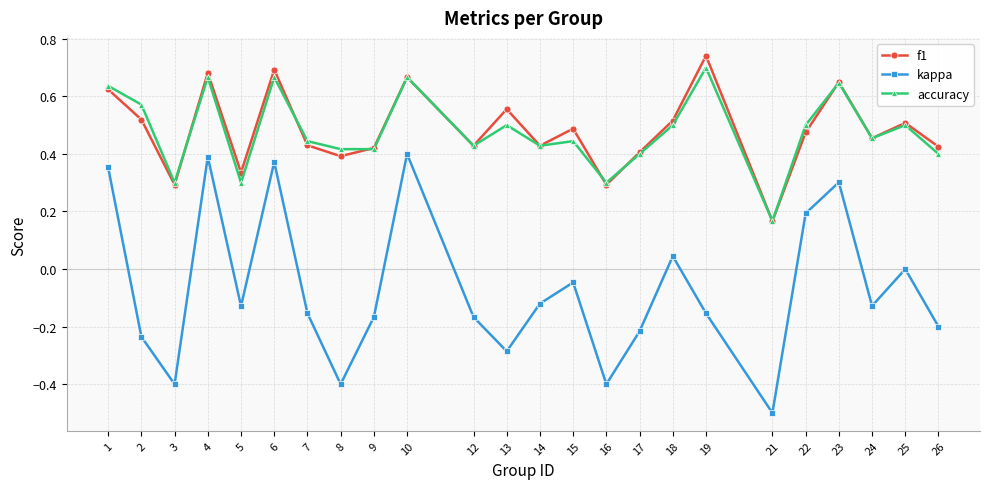

At 13, list the series in order from smallest to largest.

kappa, accuracy, f1